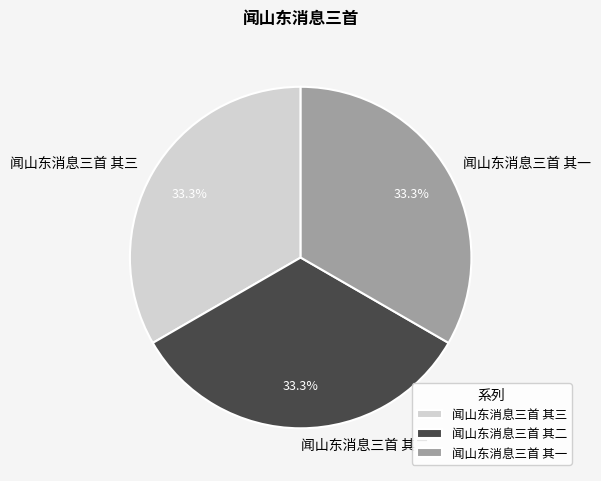

Approximately how many times larger is the value at 闻山东消息三首 其三 compared to 闻山东消息三首 其一?

1.0